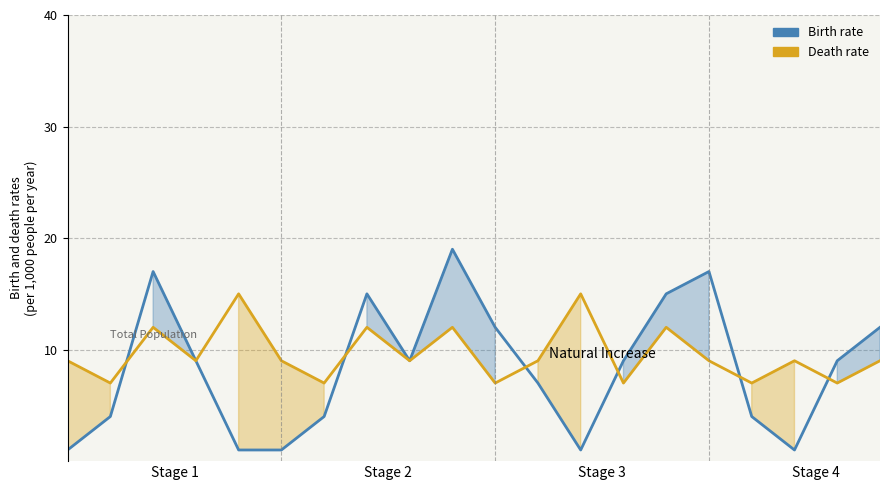

At which category is the sum across all series the highest?

9